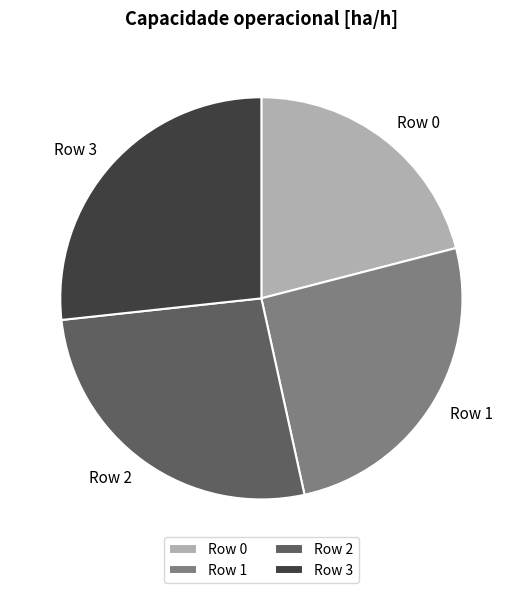

Do Row 1 and Row 2 together represent more than half of the pie?

Yes